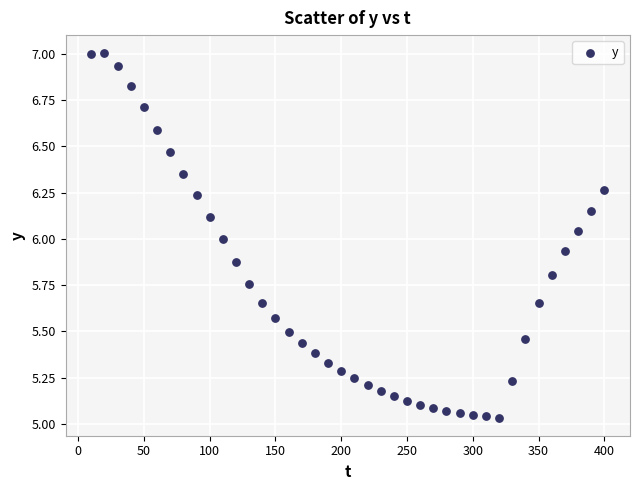

What is the range of X values (max minus min)?

390.0